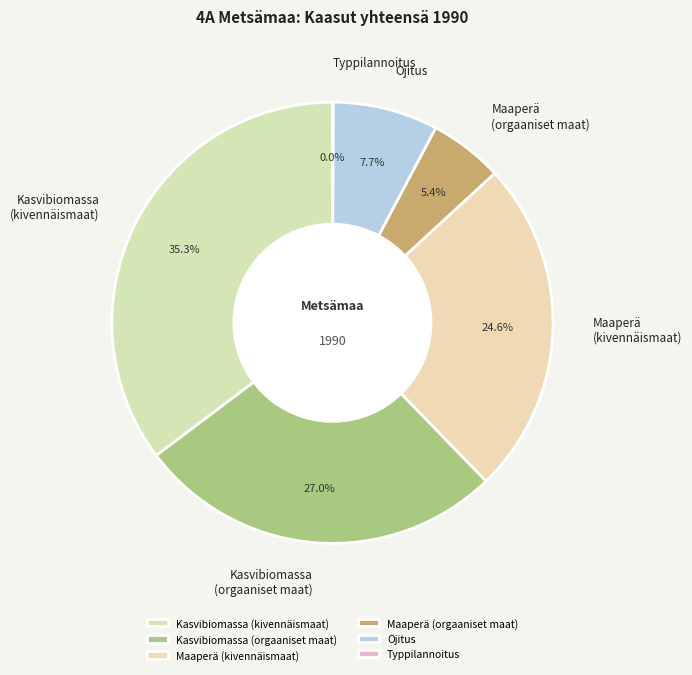

Between Maaperä (orgaaniset maat) and Maaperä (kivennäismaat), which is larger?

Maaperä (kivennäismaat)